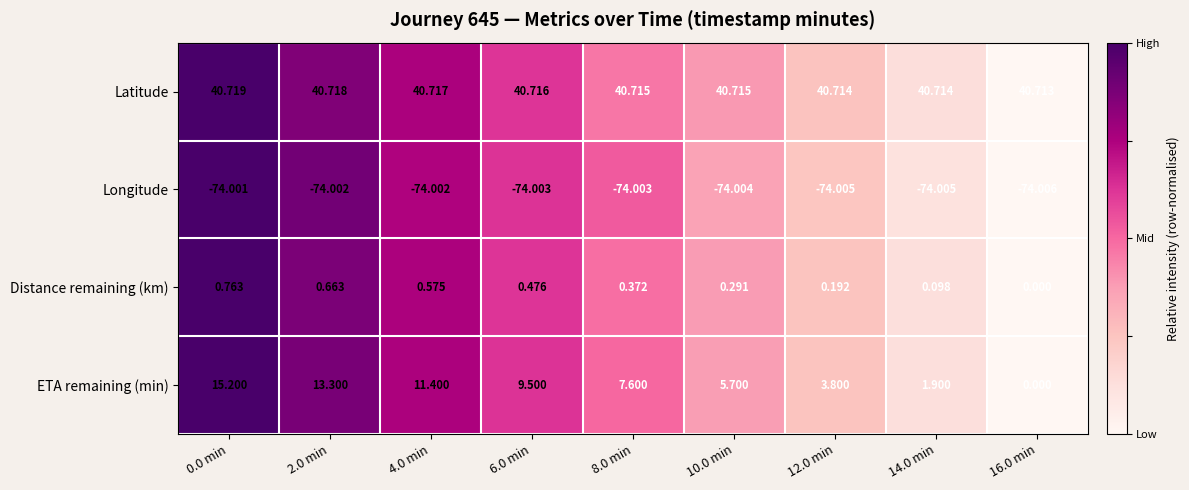

Which series changed the most between 10.0 min and 12.0 min?

ETA remaining (min)